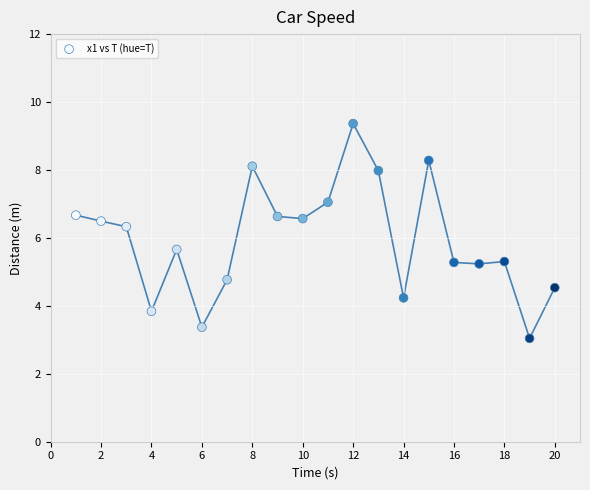

What is the range of X values (max minus min)?

19.0